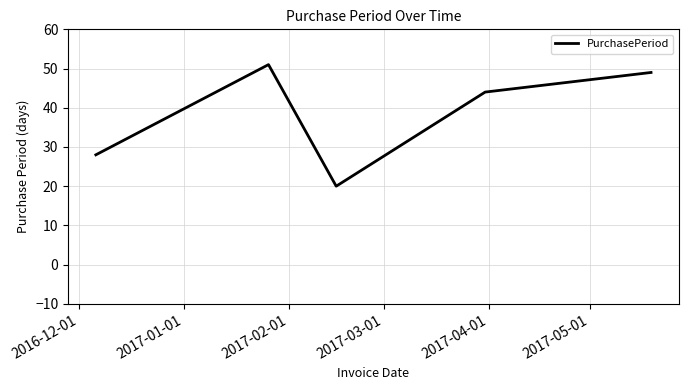

How many interior local valleys (lower than both neighbors) does the data have?

1